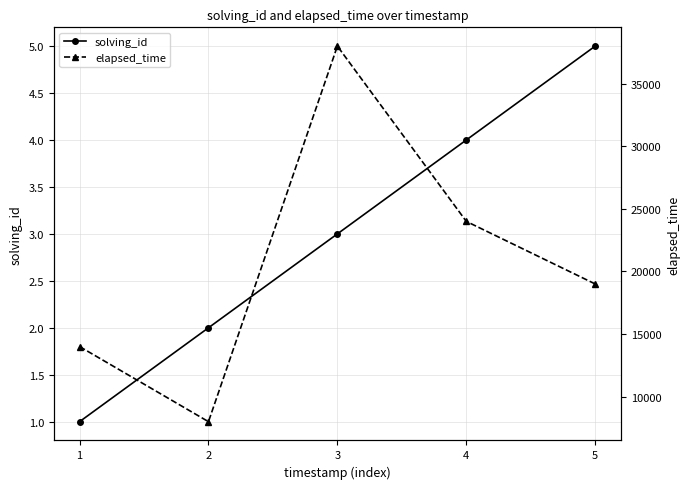

How many elapsed_time values are between 14000 and 24000?

3